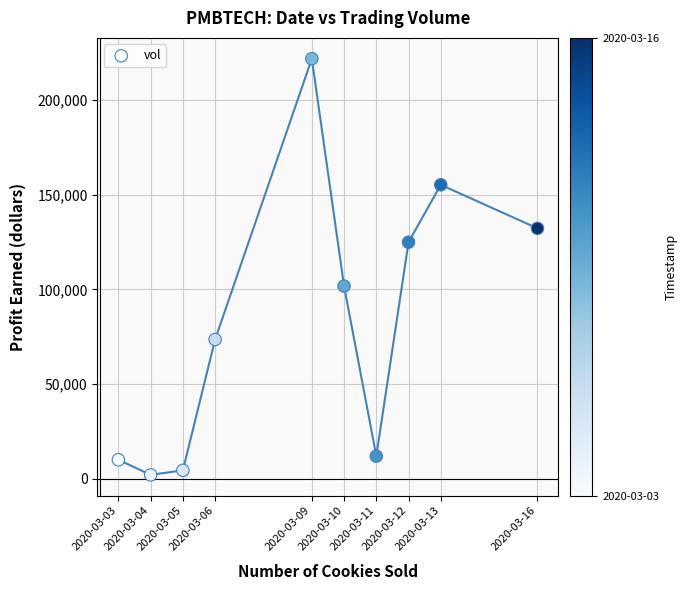

What is the average X value?

1583703360